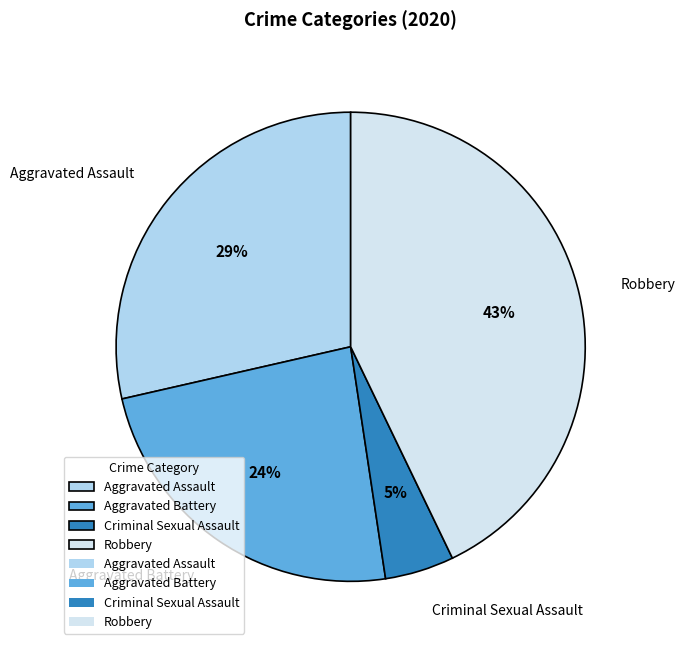

Count the number of slices in the pie.

4